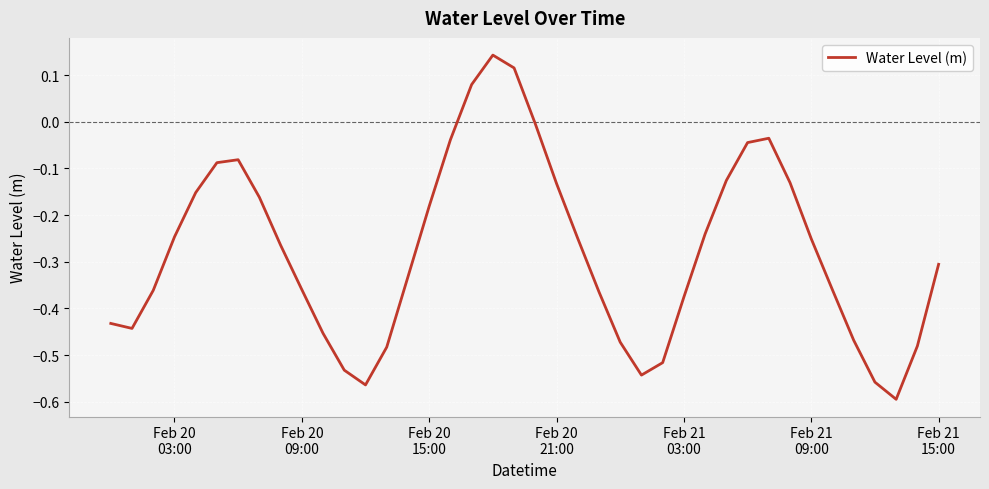

Reading left to right, what are all the values shown in this chart?

-0.4	-0.4	-0.4	-0.2	-0.2	-0.1	-0.1	-0.2	-0.3	-0.4	-0.5	-0.5	-0.6	-0.5	-0.3	-0.2	-0.0	0.1	0.1	0.1	-0.0	-0.1	-0.3	-0.4	-0.5	-0.5	-0.5	-0.4	-0.2	-0.1	-0.0	-0.0	-0.1	-0.3	-0.4	-0.5	-0.6	-0.6	-0.5	-0.3